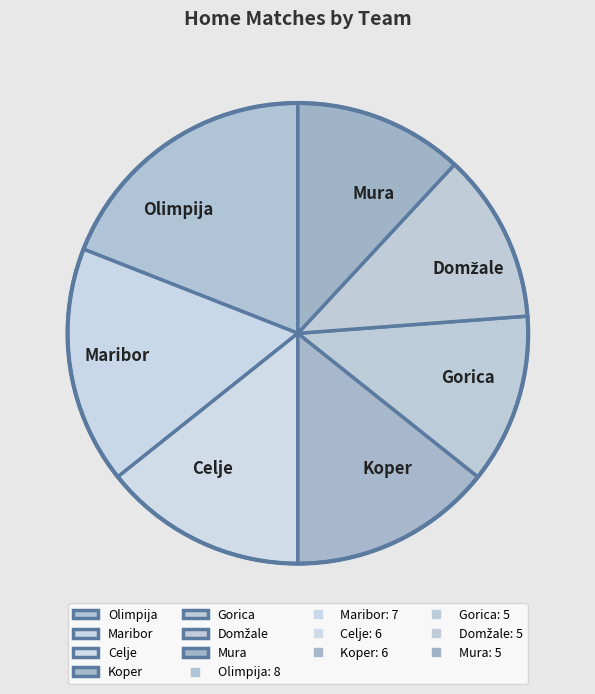

Combined, do Mura and Koper account for over 50%?

No